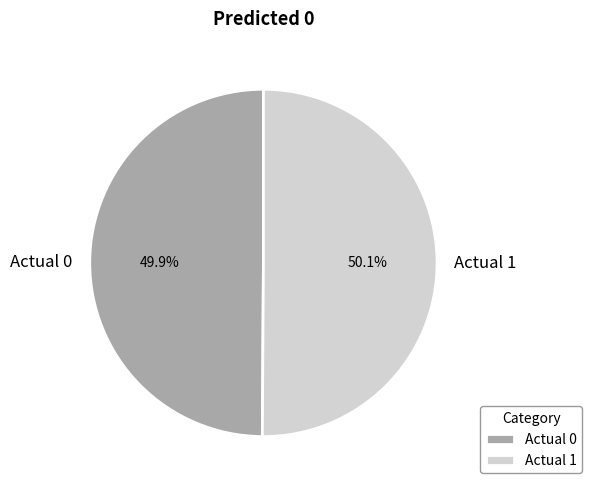

Count the number of slices in the pie.

2